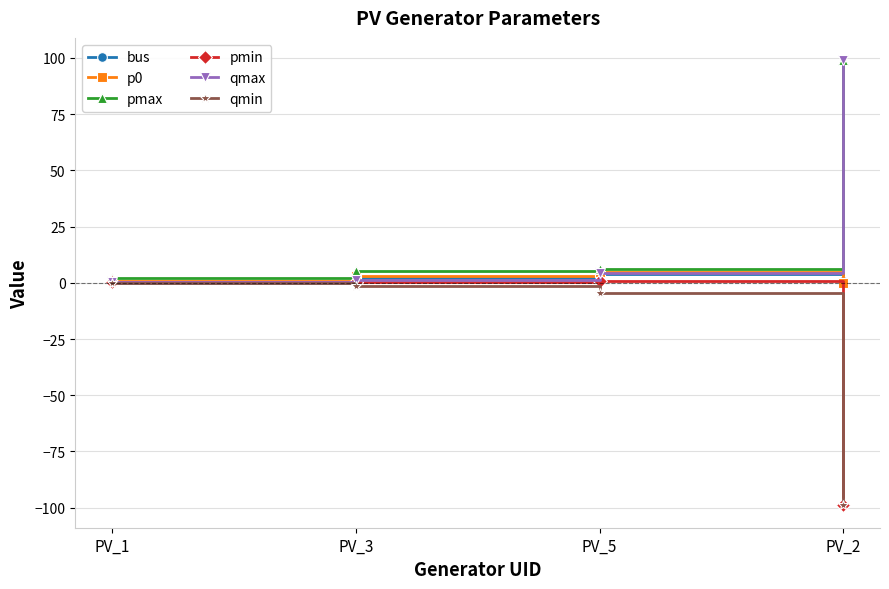

True or false: qmin has more than 1 points higher than both neighbors.

False